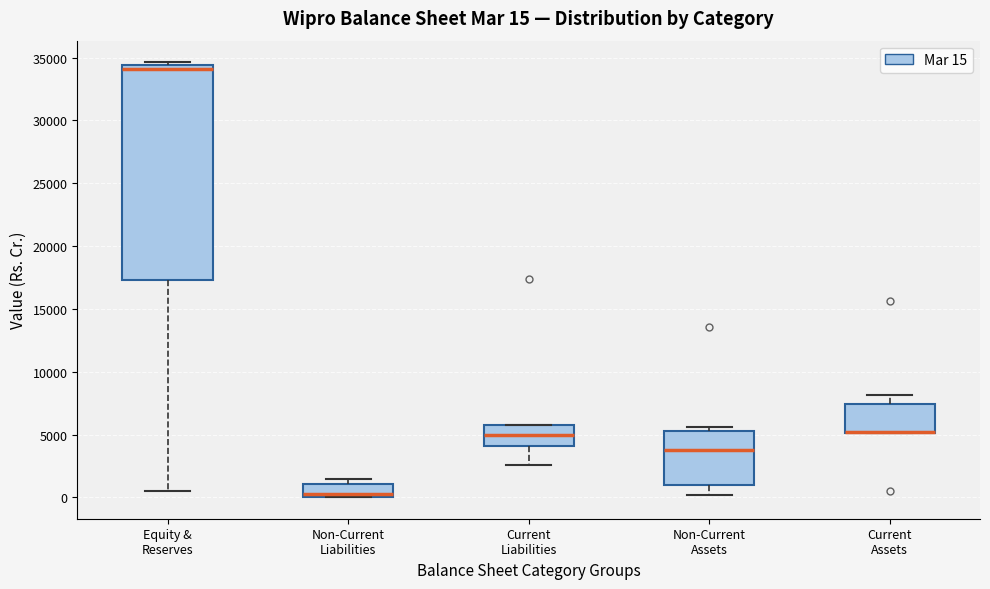

Which box is the tallest, from its lower edge to its upper edge?

Equity & Reserves